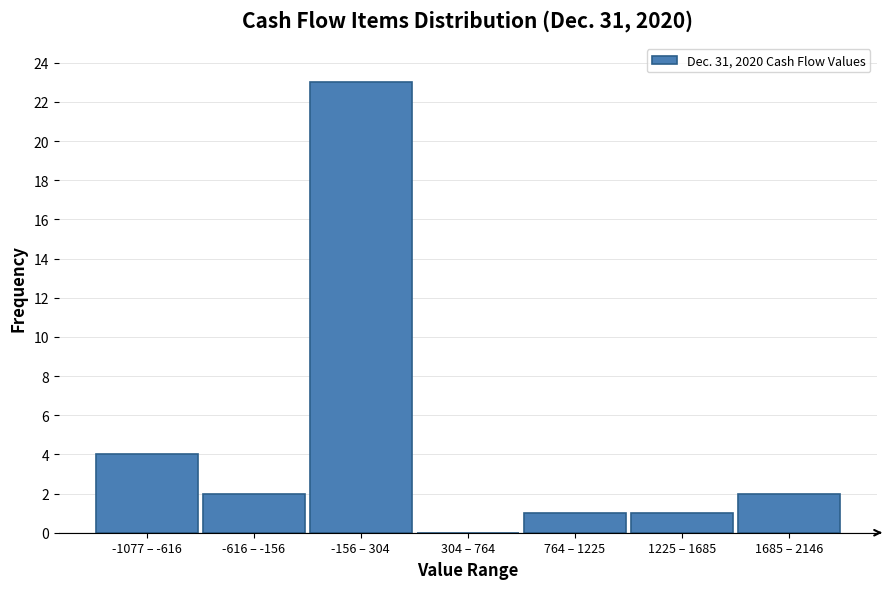

Reading left to right, extract all data points from this chart.

-1077 – -616=4	-616 – -156=2	-156 – 304=23	304 – 764=0	764 – 1225=1	1225 – 1685=1	1685 – 2146=2